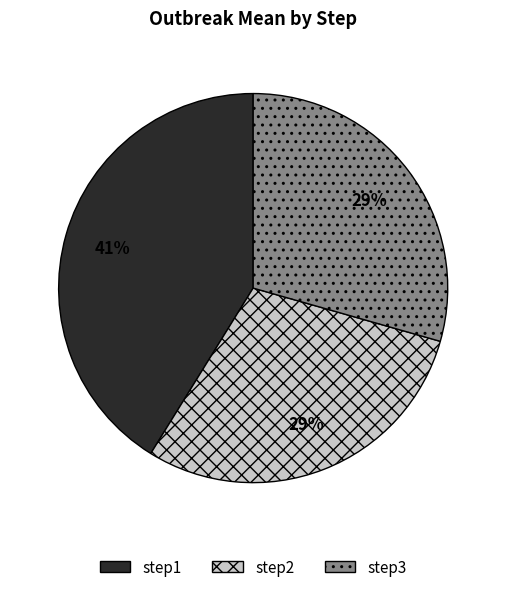

Count the number of slices in the pie.

3